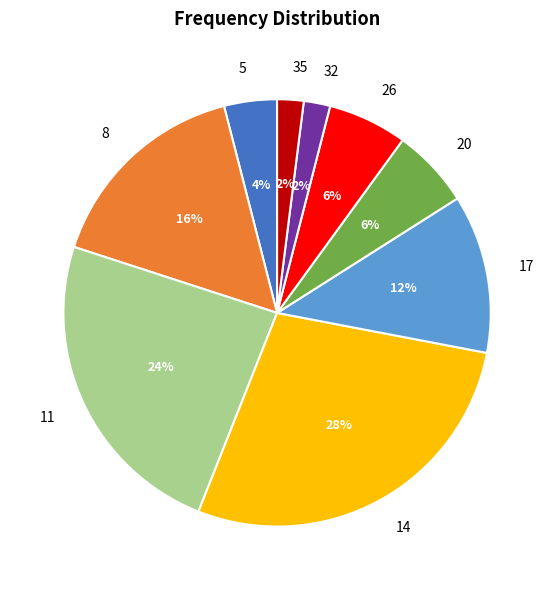

Is there a majority slice in this chart?

No